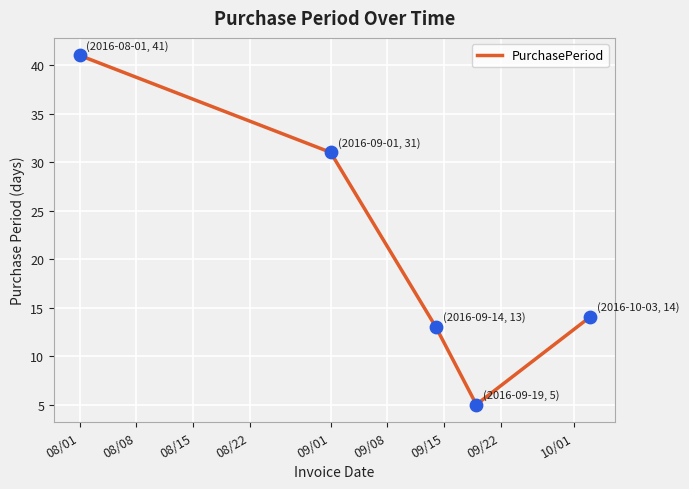

What is the average value?

21